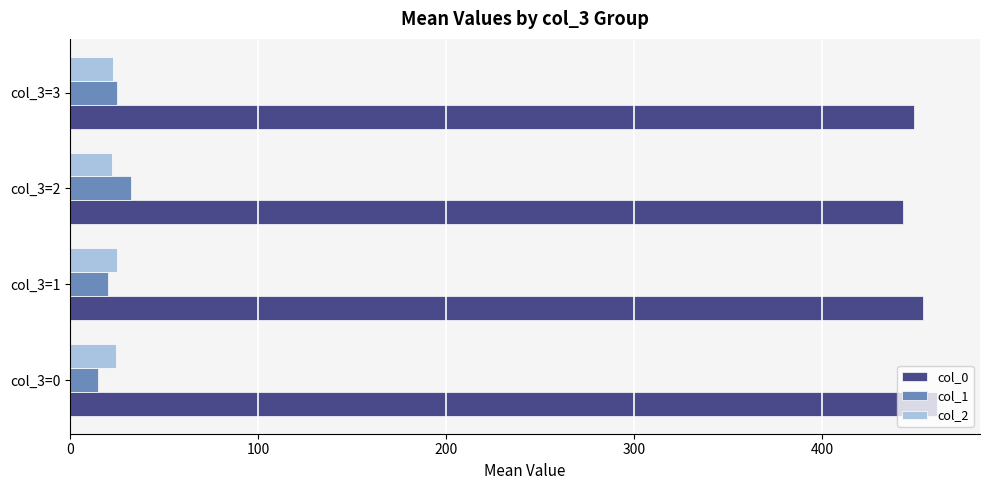

What is the difference between the highest and lowest values at col_3=0?

446.3